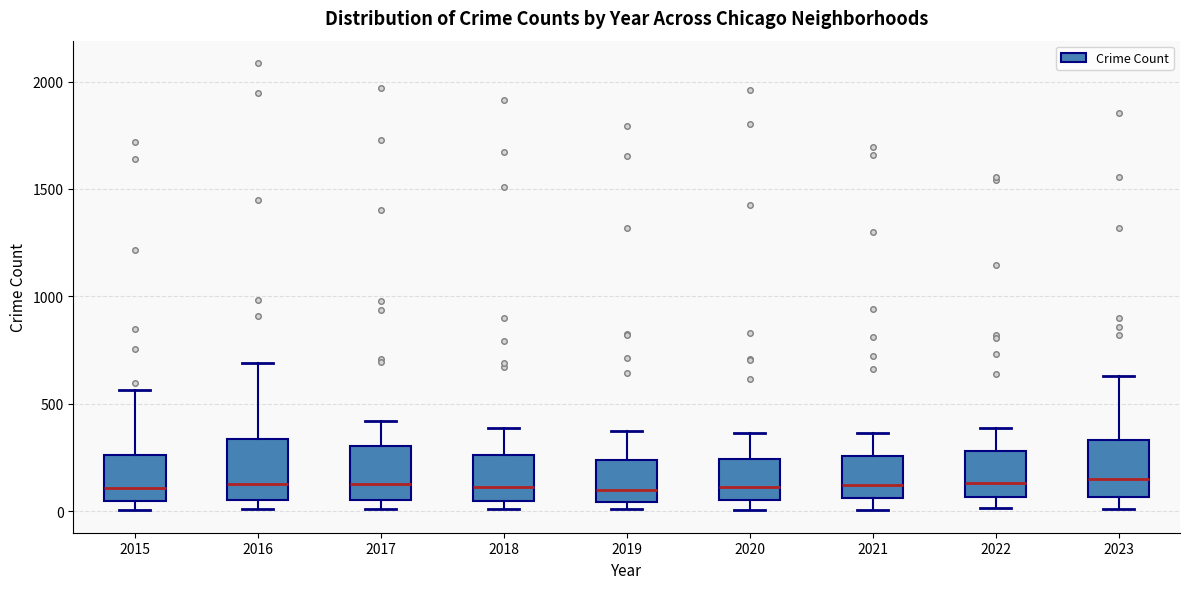

Reading left to right, transcribe this box plot: for each box, give where its median line is, the range the box spans, and where its two whiskers end, as read against the y-axis. The values are not printed on the chart, so give them approximately, as read against the axis.

2015: median 100, box 50 to 250, whiskers 0 to 550
2016: median 150, box 50 to 350, whiskers 0 to 700
2017: median 150, box 50 to 300, whiskers 0 to 400
2018: median 100, box 50 to 250, whiskers 0 to 400
2019: median 100, box 50 to 250, whiskers 0 to 400
2020: median 100, box 50 to 250, whiskers 0 to 350
2021: median 100, box 50 to 250, whiskers 0 to 350
2022: median 150, box 50 to 300, whiskers 0 to 400
2023: median 150, box 50 to 350, whiskers 0 to 650